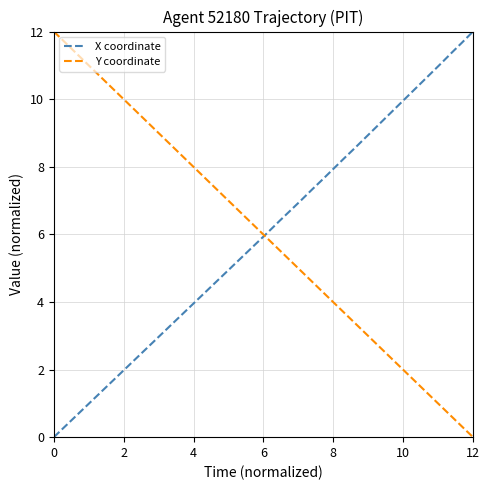

What is the highest value of the X coordinate series?

12.0